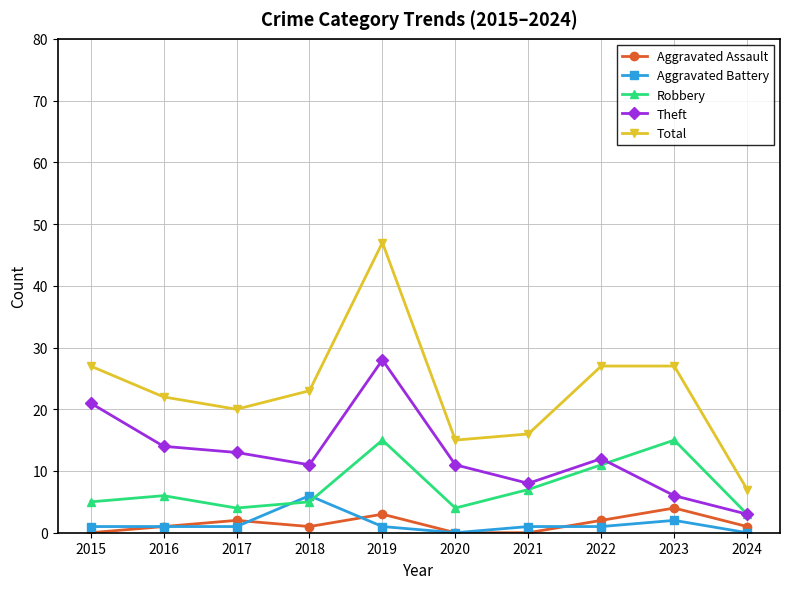

In Robbery, how many points are lower than both neighbors (excluding endpoints)?

2